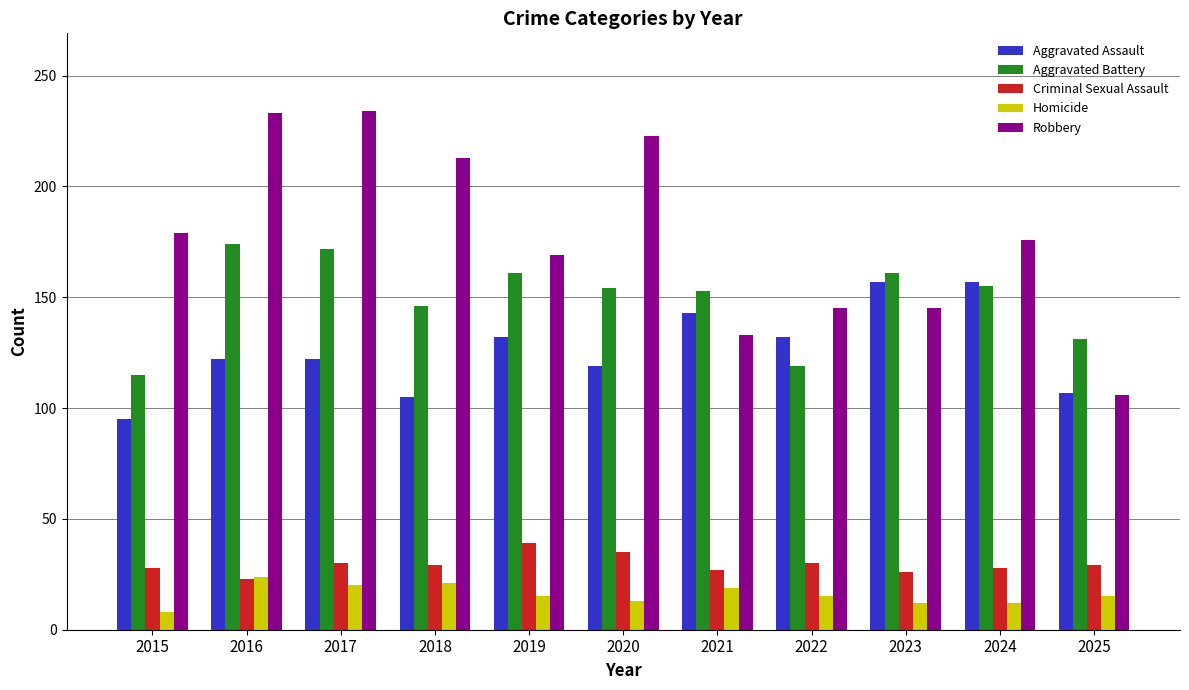

At which label does Criminal Sexual Assault reach its minimum?

2016